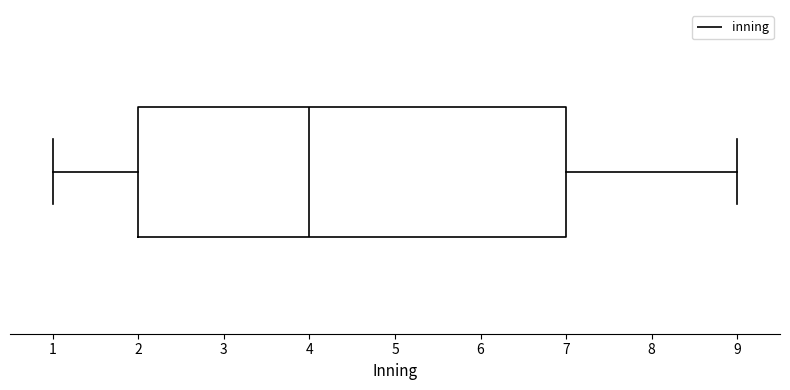

Where is the left edge of the box on the x-axis? The values are not printed on the chart, so give them approximately, as read against the axis.

2